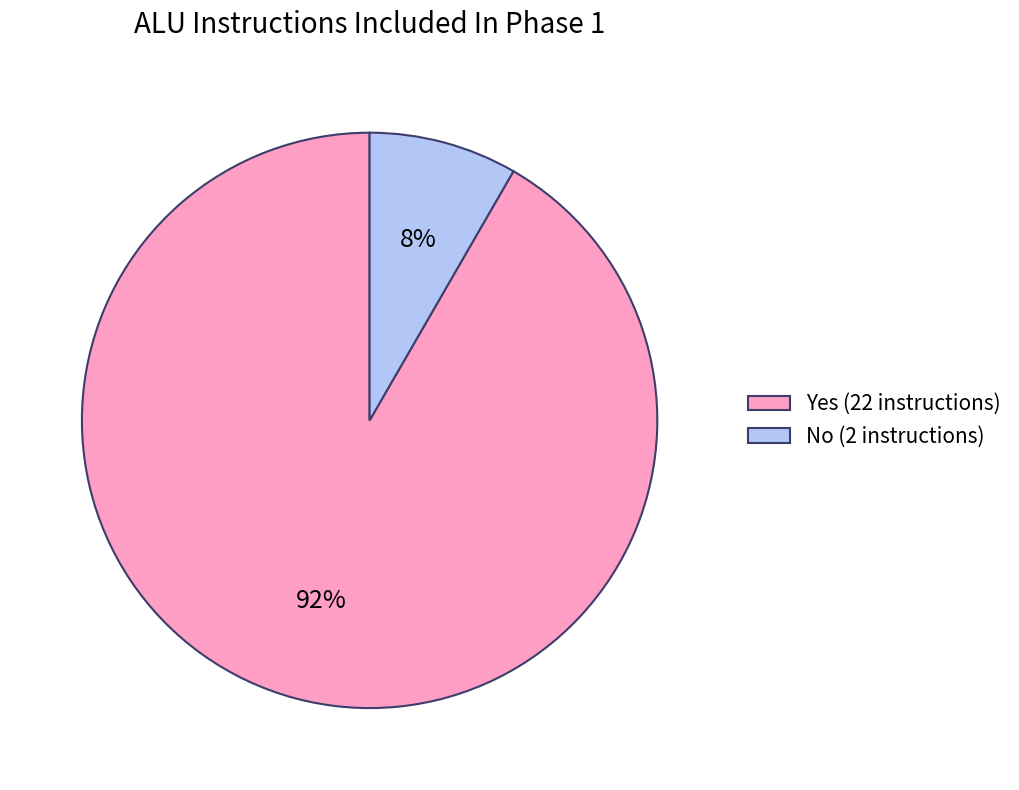

Which has a higher value, No or Yes?

Yes